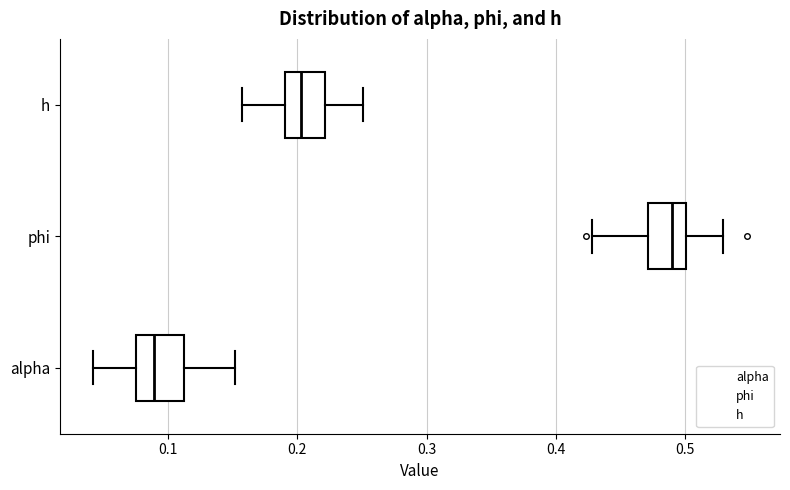

Which box's median line is the furthest to the right?

phi